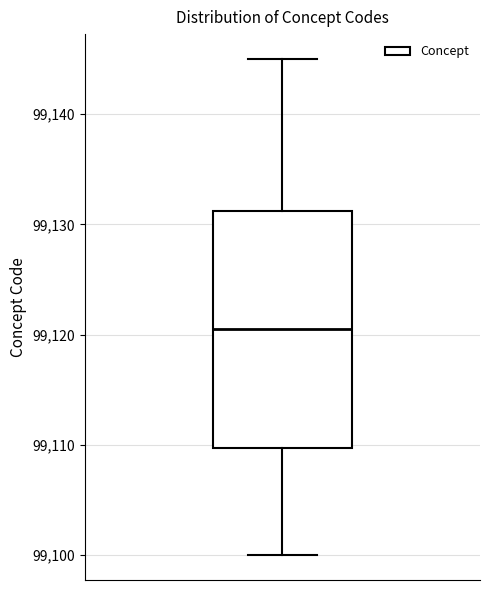

Transcribe this box plot: give where the median line is, the range the box spans, and where the two whiskers end, as read against the y-axis. The values are not printed on the chart, so give them approximately, as read against the axis.

median 99121, box 99110 to 99131, whiskers 99100 to 99145